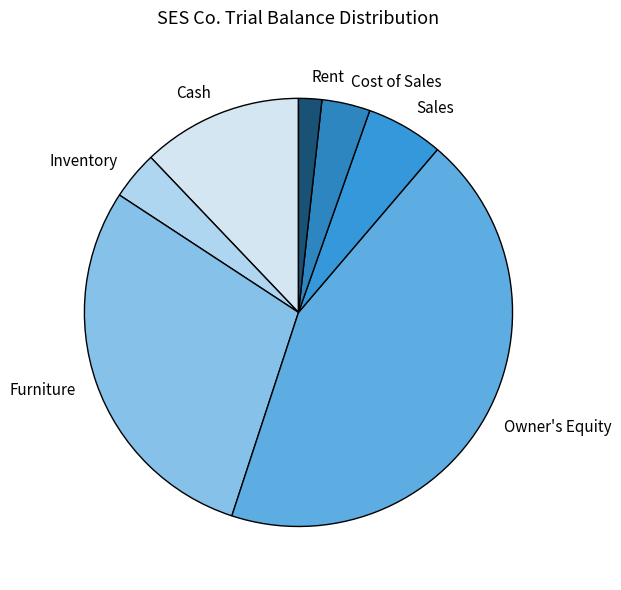

Approximately how many times larger is the value at Inventory compared to Sales?

0.6